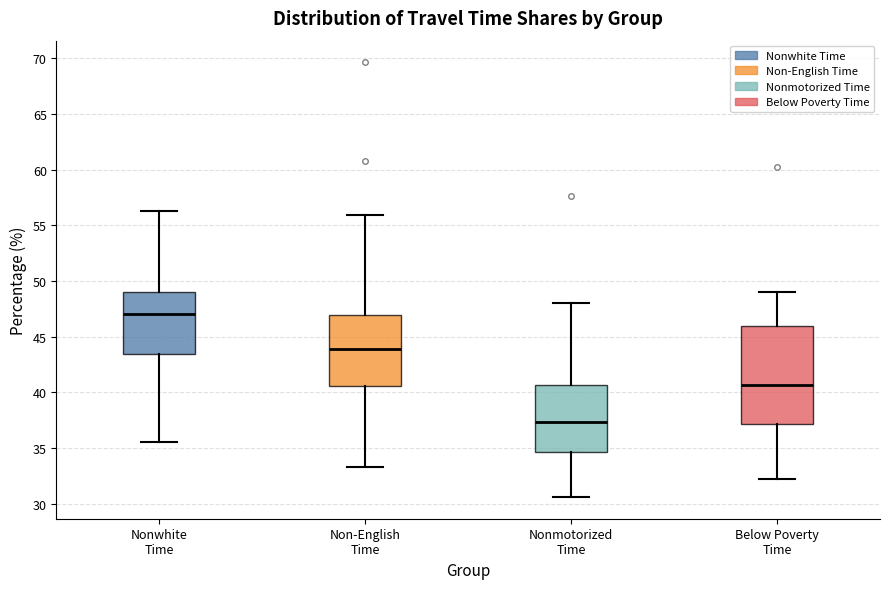

Reading left to right, read every box against the y-axis: the position of its median line, the range the box covers, and the ends of its whiskers. The values are not printed on the chart, so give them approximately, as read against the axis.

Nonwhite Time: median 47.0, box 43.5 to 49.0, whiskers 35.5 to 56.5
Non-English Time: median 44.0, box 40.5 to 47.0, whiskers 33.5 to 56.0
Nonmotorized Time: median 37.5, box 34.5 to 40.5, whiskers 30.5 to 48.0
Below Poverty Time: median 40.5, box 37.0 to 46.0, whiskers 32.5 to 49.0